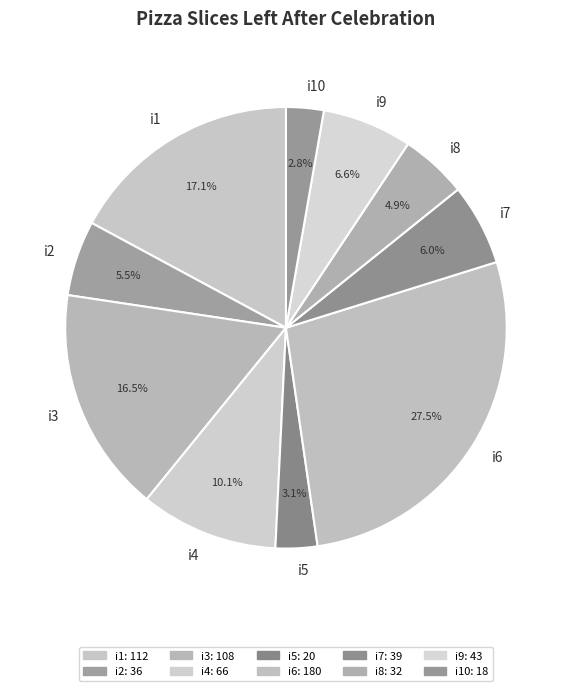

Does i6 represent more than half of the total?

No